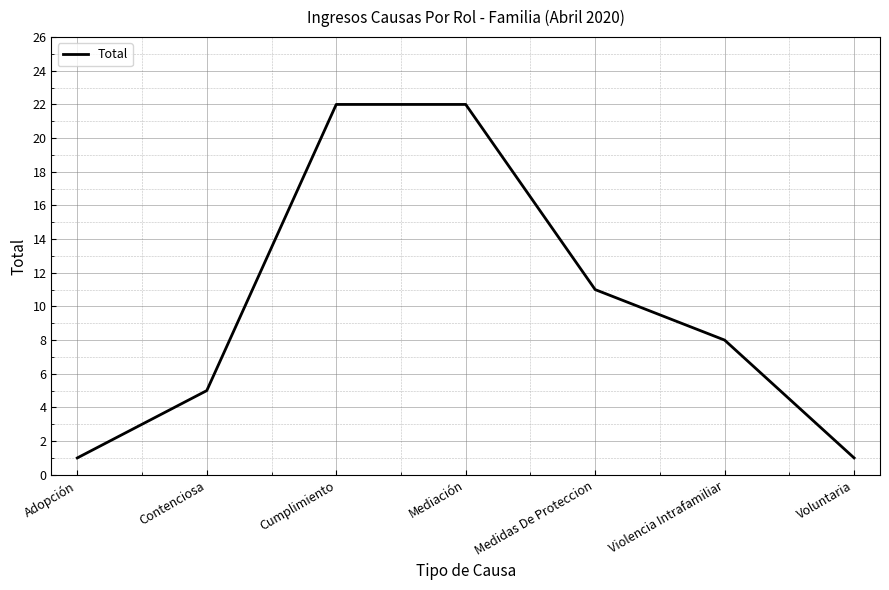

The chart shows a value of 11 at Medidas De Proteccion. True or false?

True